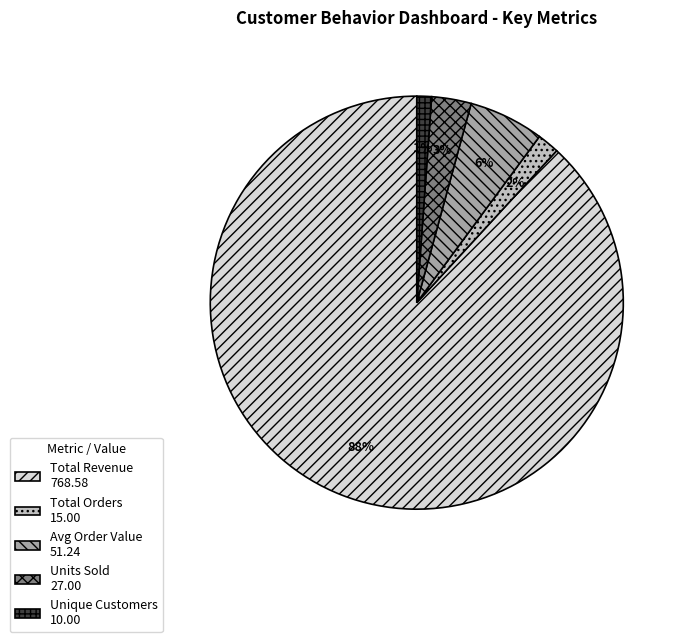

Is it true that Unique Customers 10.00 is 1% of the pie?

True